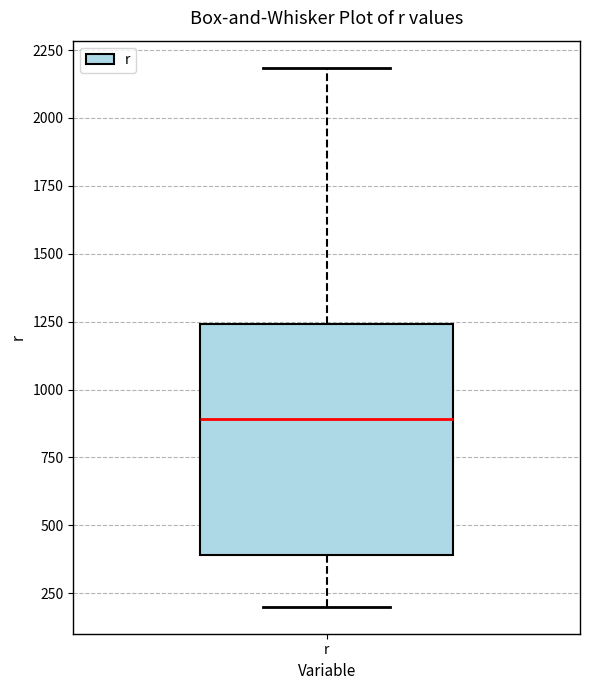

Read this box plot against the y-axis: the position of the median line, the range covered by the box, and the ends of both whiskers. The values are not printed on the chart, so give them approximately, as read against the axis.

median 900, box 400 to 1250, whiskers 200 to 2200